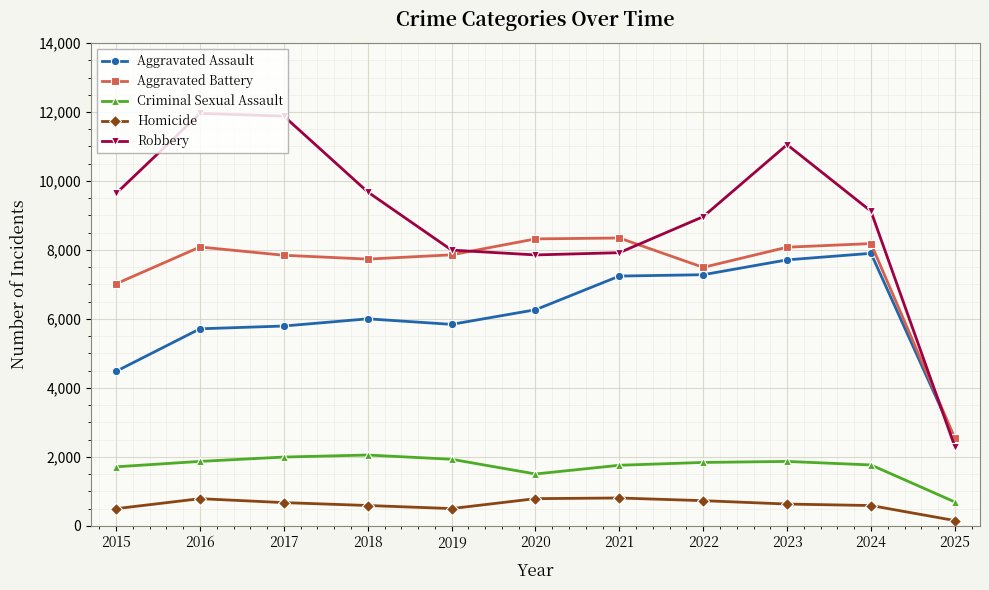

The Criminal Sexual Assault series shows 1764 at 2024. True or false?

True